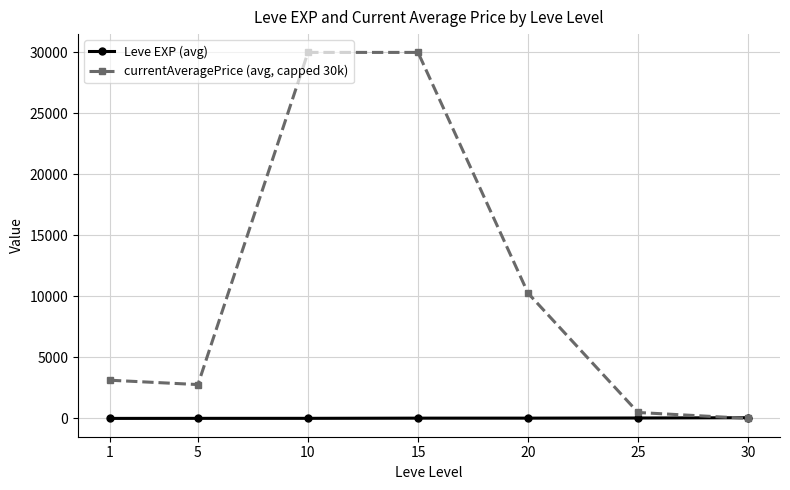

Where does the currentAveragePrice (avg, capped 30k) series first go above 3131?

1